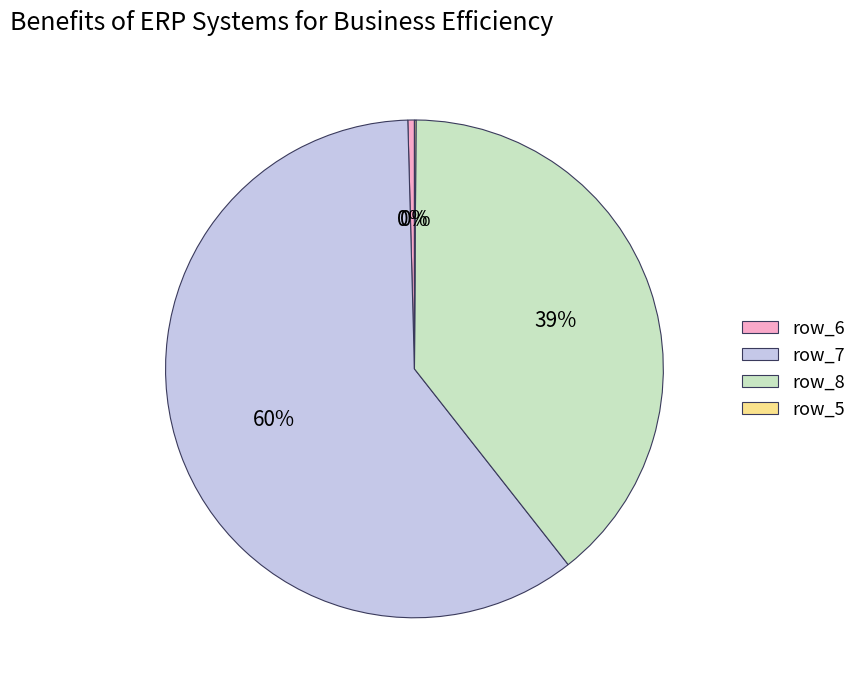

What is the largest slice in the pie chart?

row_7